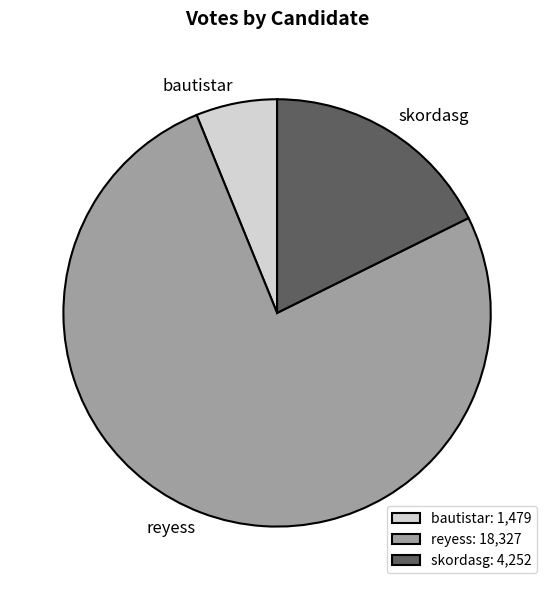

Rank the categories by value from highest to lowest.

reyess, skordasg, bautistar